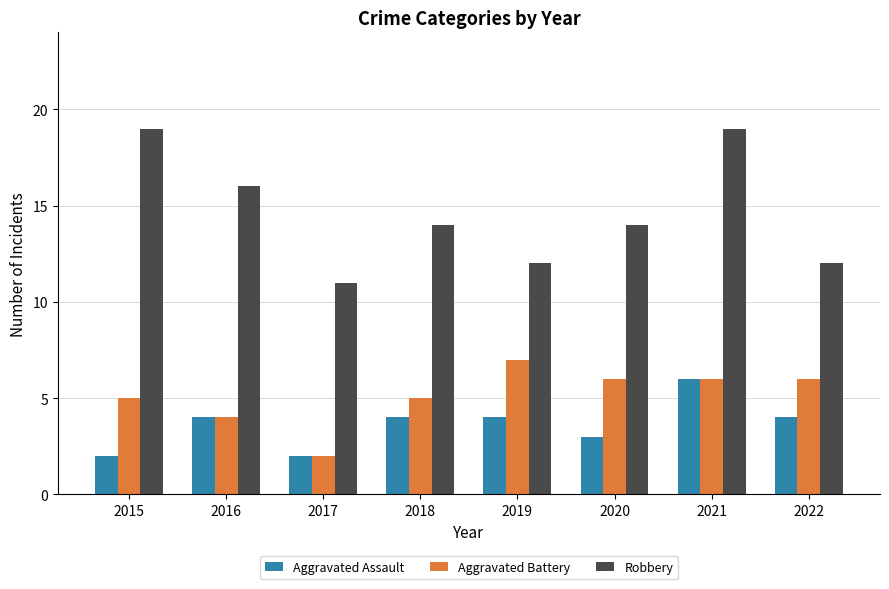

What is the sum of the Aggravated Assault values at 2019 and 2021?

10